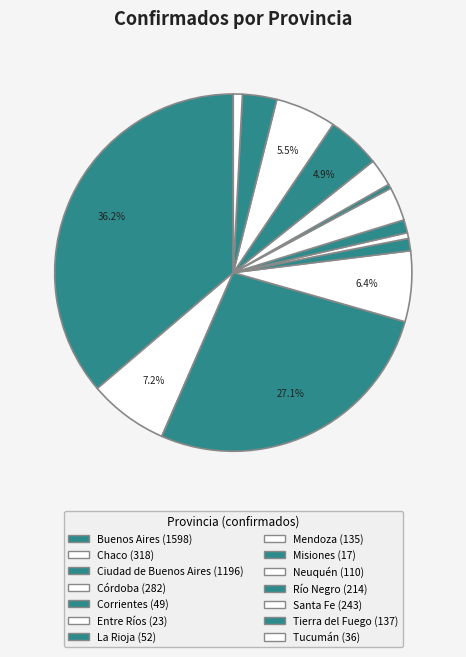

To the nearest percent, what is the combined percentage of Santa Fe and Mendoza?

9%